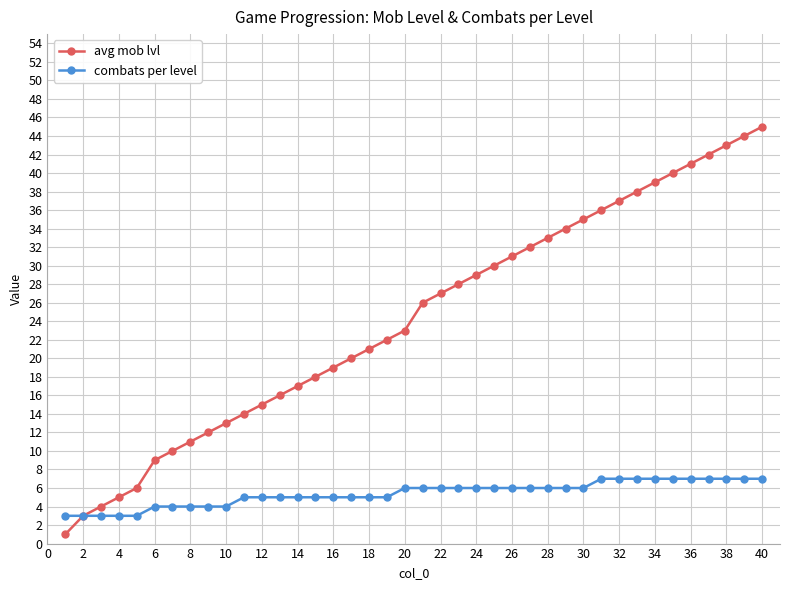

What is the average value of the avg mob lvl series?

24